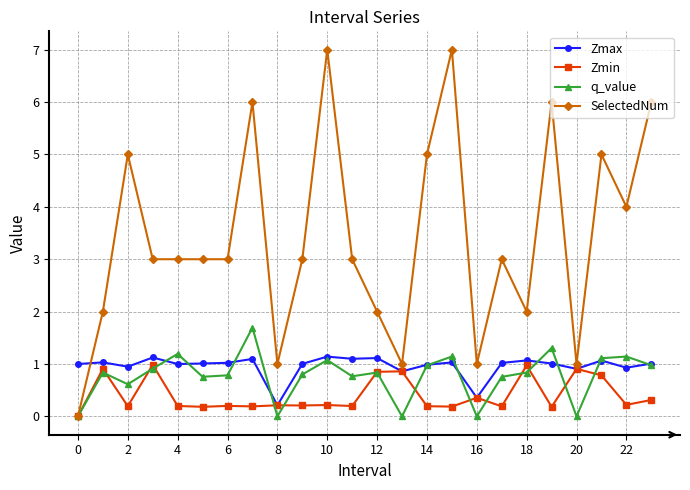

What is the greatest value displayed?

7.0